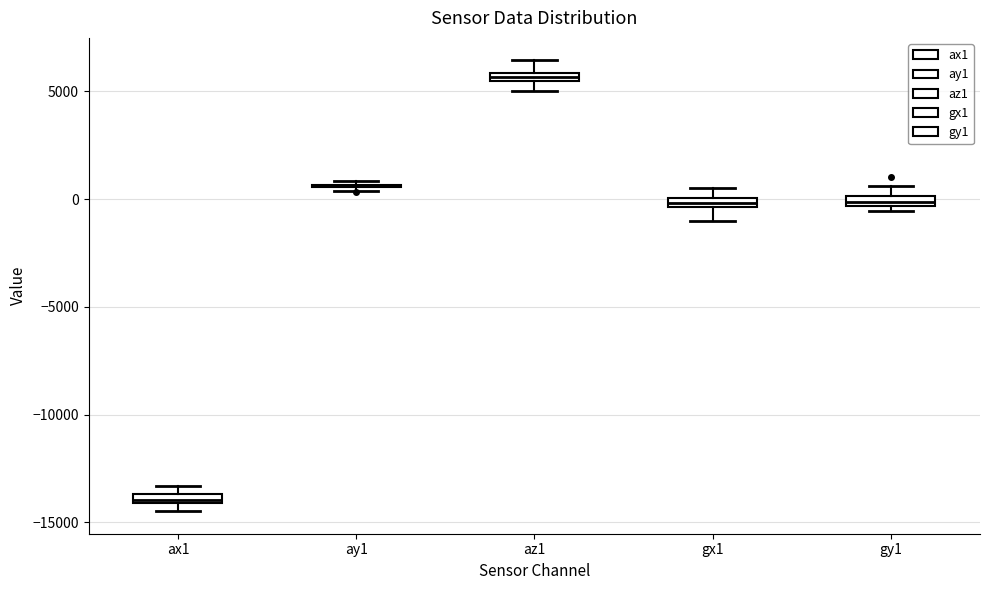

Where does the upper whisker of the box for az1 end on the y-axis? The values are not printed on the chart, so give them approximately, as read against the axis.

6500